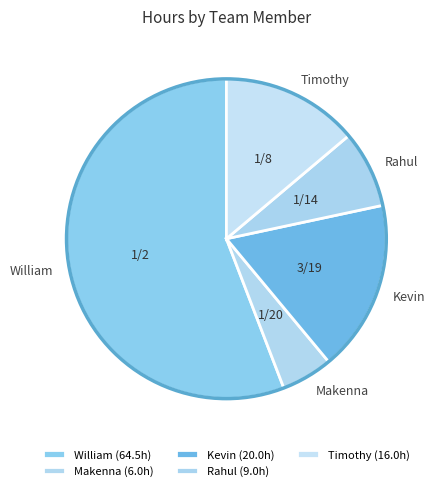

Is Makenna the majority of the pie?

No